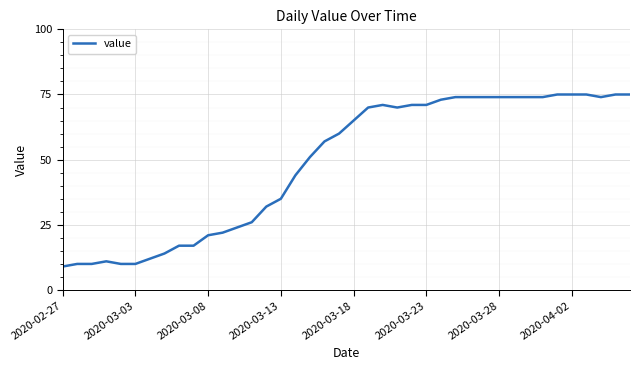

What is the difference between the maximum and second lowest values?

65